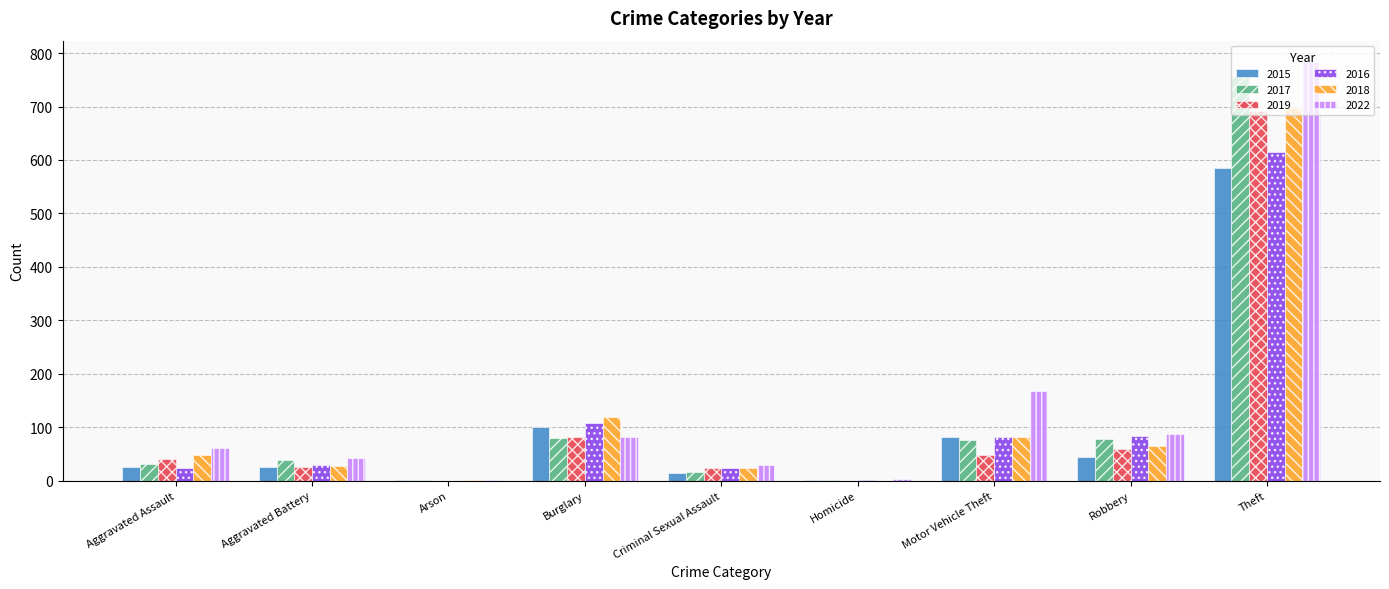

What is the sum of all 2016 values?

965